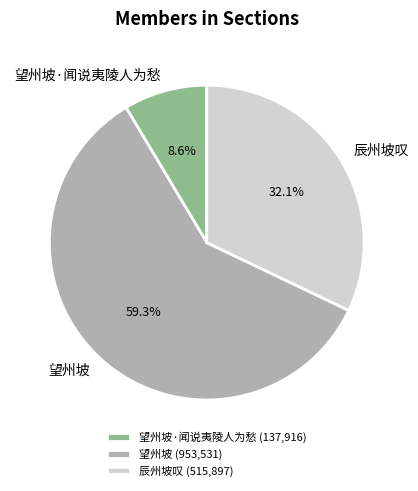

Does 望州坡·闻说夷陵人为愁 account for over 50% of the chart?

No